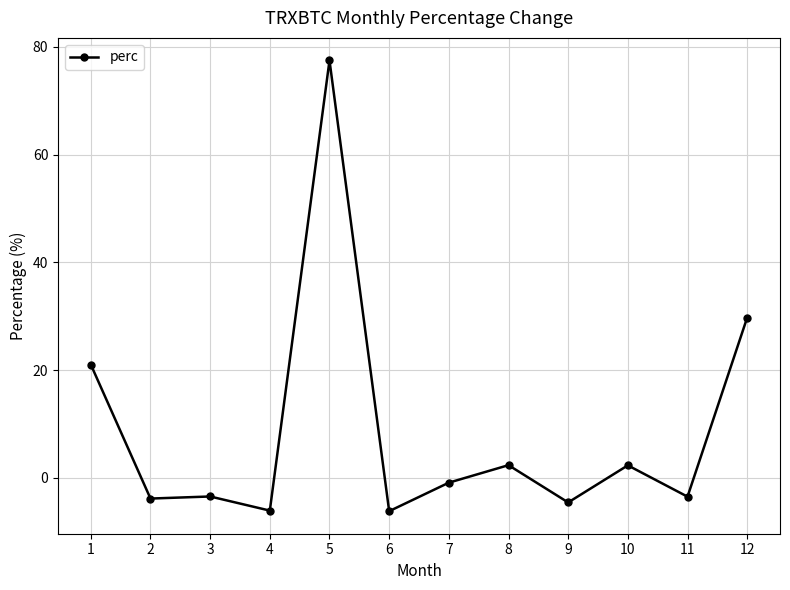

True or false: the data shows 2.3 at 8.

True